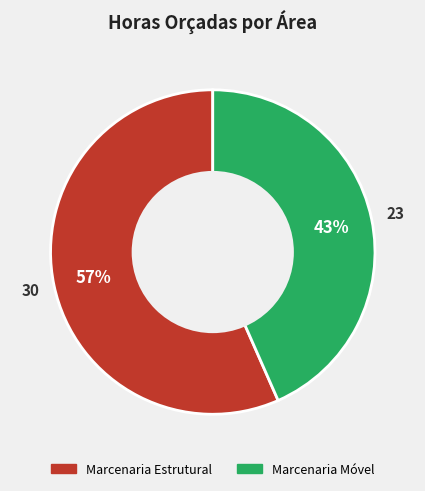

Combined, do Marcenaria Estrutural and Marcenaria Móvel account for over 50%?

Yes